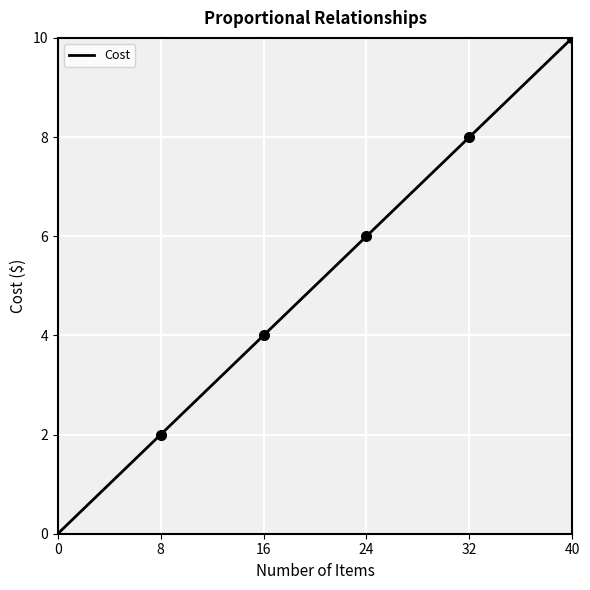

Reading left to right, transcribe all the data shown in this chart.

0=0	8=2	16=4	24=6	32=8	40=10